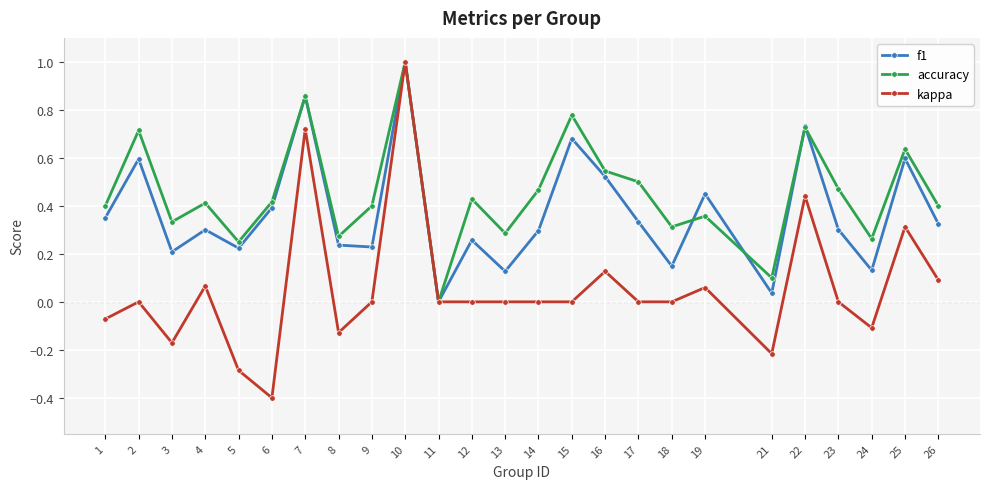

At which category is the sum across all series the highest?

10